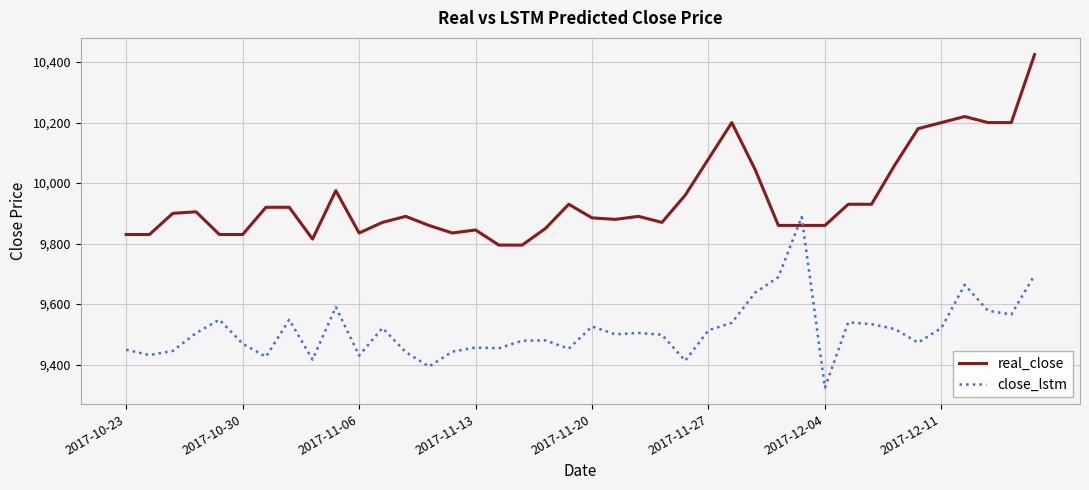

How many lines are shown in the chart?

2